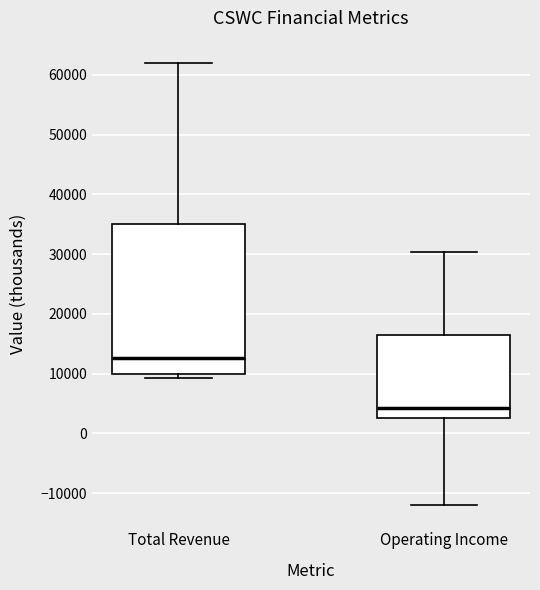

Comparing the boxes themselves (not the whiskers), which one is the tallest?

Total Revenue